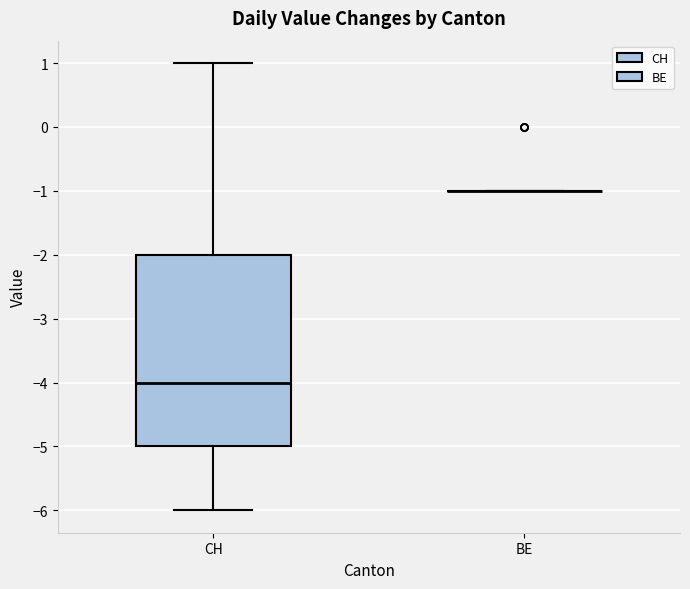

Reading left to right, transcribe this box plot: for each box, give where its median line is, the range the box spans, and where its two whiskers end, as read against the y-axis. The values are not printed on the chart, so give them approximately, as read against the axis.

CH: median -4, box -5 to -2, whiskers -6 to 1
BE: box collapsed to a line at -1, whiskers -1 to -1